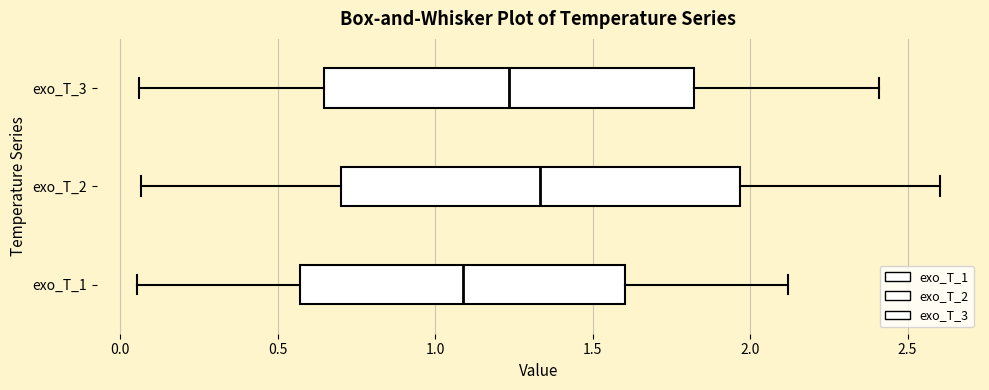

Reading bottom to top, transcribe this box plot: for each box, give where its median line is, the range the box spans, and where its two whiskers end, as read against the x-axis. The values are not printed on the chart, so give them approximately, as read against the axis.

exo_T_1: median 1.10, box 0.55 to 1.60, whiskers 0.05 to 2.10
exo_T_2: median 1.35, box 0.70 to 1.95, whiskers 0.05 to 2.60
exo_T_3: median 1.25, box 0.65 to 1.80, whiskers 0.05 to 2.40